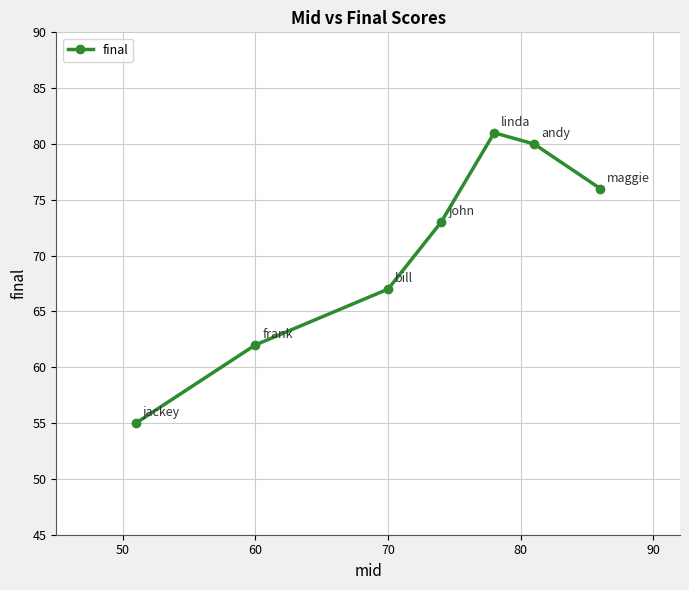

What is the minimum value shown in the chart?

55